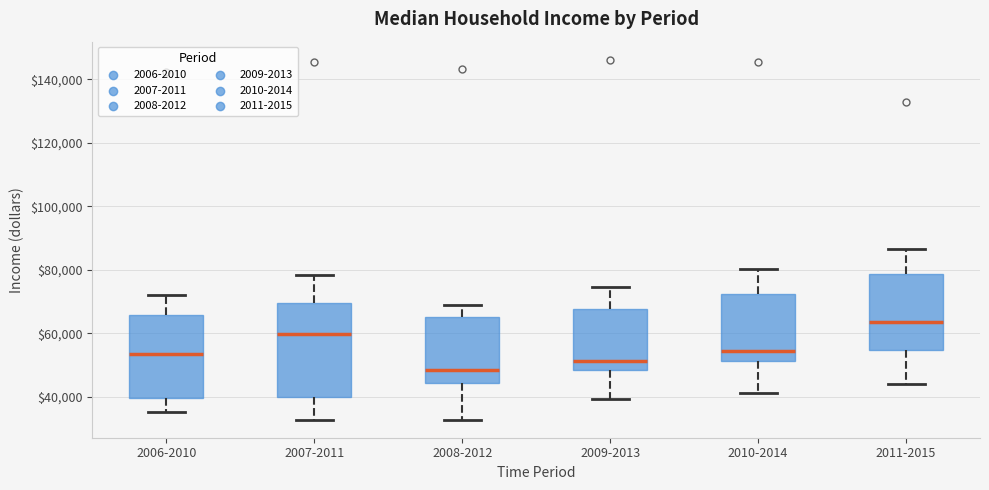

Reading left to right, transcribe this box plot: for each box, give where its median line is, the range the box spans, and where its two whiskers end, as read against the y-axis. The values are not printed on the chart, so give them approximately, as read against the axis.

2006-2010: median 54000, box 40000 to 66000, whiskers 36000 to 72000
2007-2011: median 60000, box 40000 to 70000, whiskers 32000 to 78000
2008-2012: median 48000, box 44000 to 66000, whiskers 32000 to 68000
2009-2013: median 52000, box 48000 to 68000, whiskers 40000 to 74000
2010-2014: median 54000, box 52000 to 72000, whiskers 42000 to 80000
2011-2015: median 64000, box 54000 to 78000, whiskers 44000 to 86000